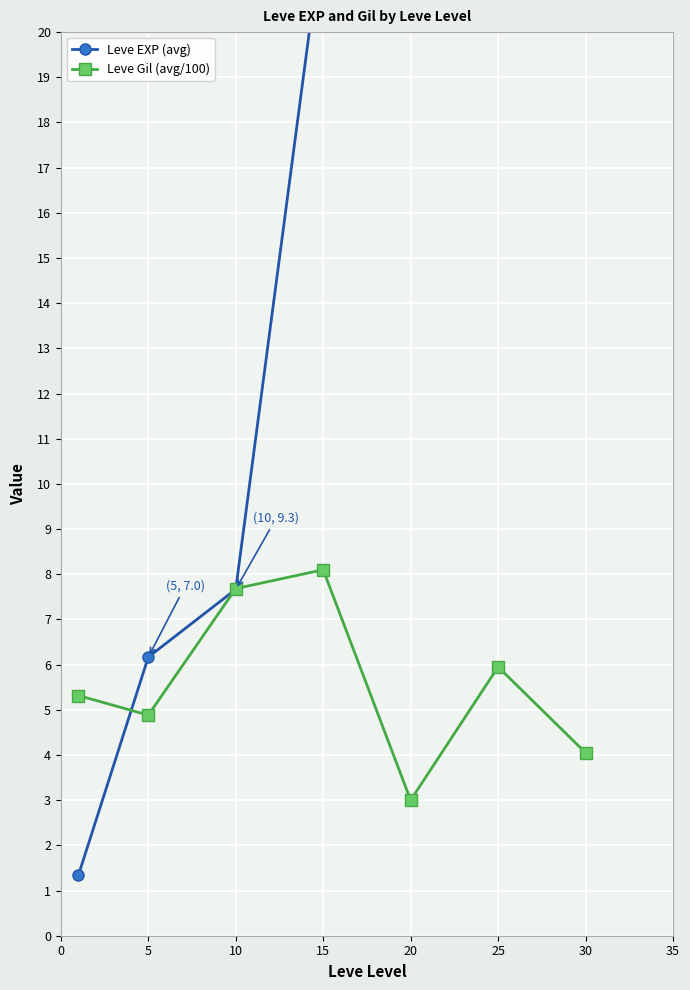

What is the highest value of the Leve Gil (avg/100) series?

8.1